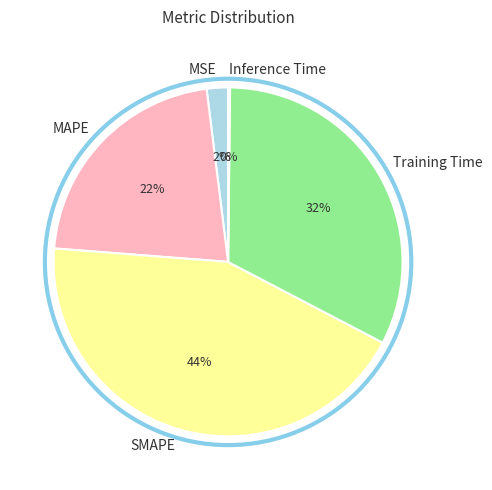

Which slice is the largest?

SMAPE